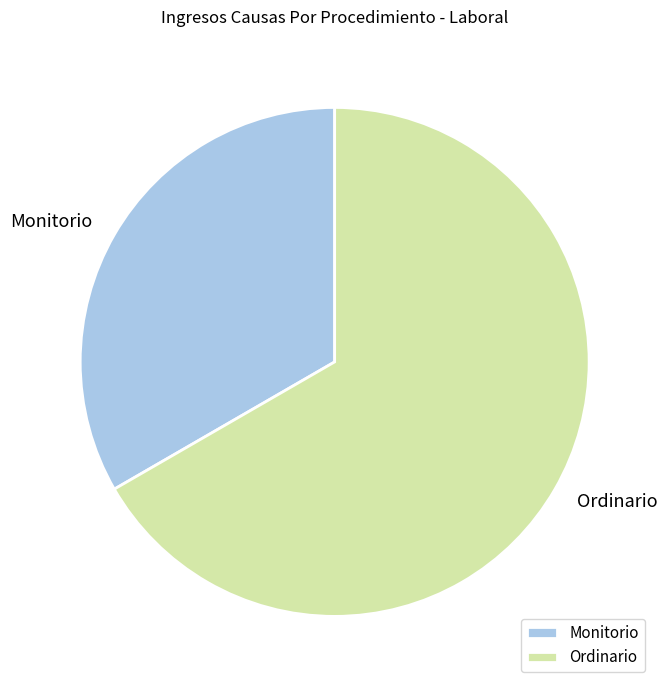

What is the largest slice in the pie chart?

Ordinario